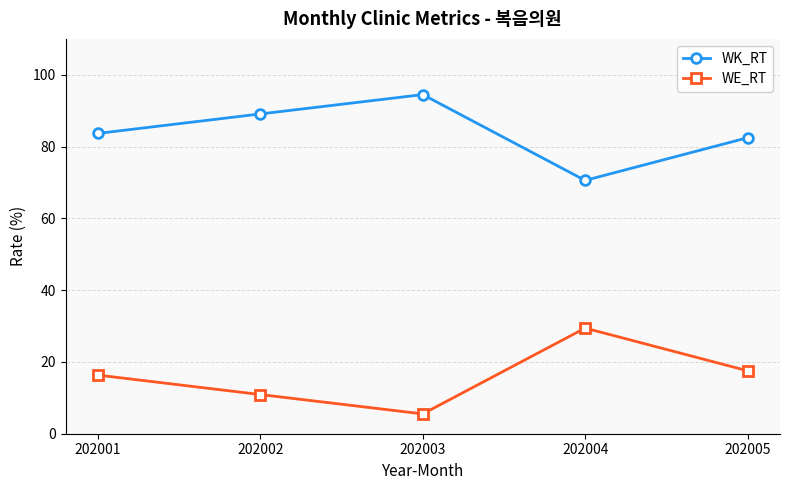

True or false: WE_RT has a value of 16.3 at 202001.

True